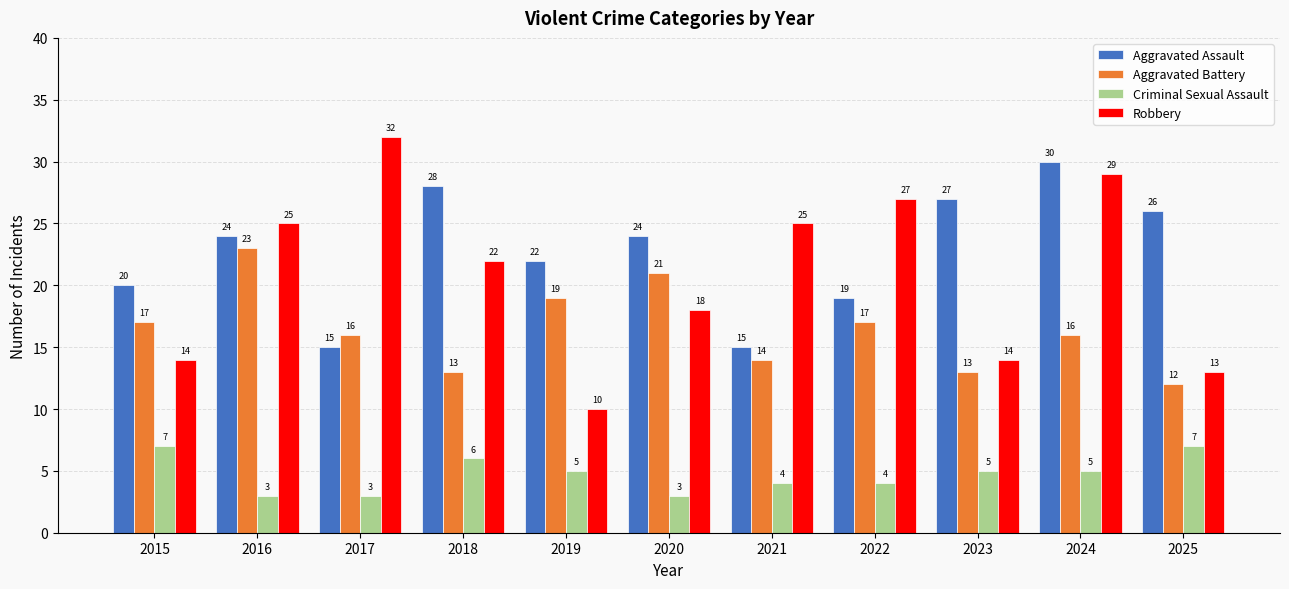

Reading left to right, list all the values displayed in this chart.

Aggravated Assault: 20	24	15	28	22	24	15	19	27	30	26
Aggravated Battery: 17	23	16	13	19	21	14	17	13	16	12
Criminal Sexual Assault: 7	3	3	6	5	3	4	4	5	5	7
Robbery: 14	25	32	22	10	18	25	27	14	29	13